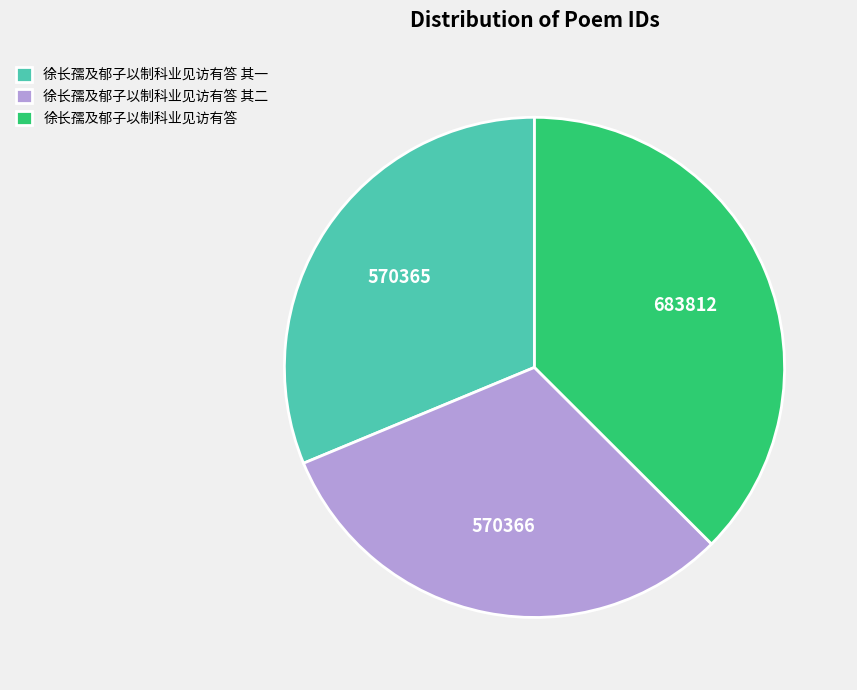

Does any single category account for the majority?

No